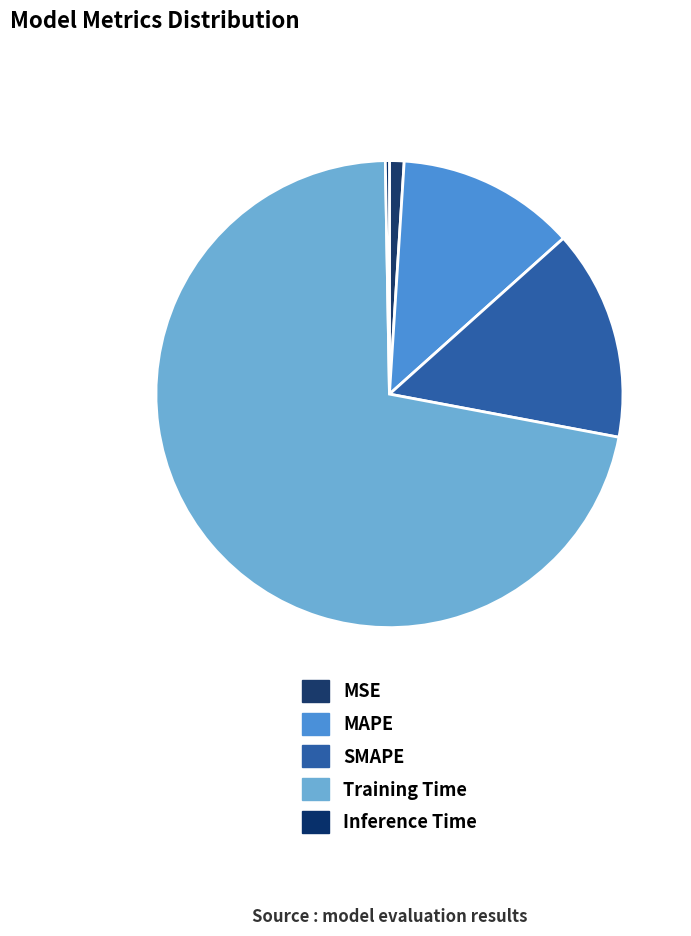

What percentage do Inference Time and MAPE together represent?

12.6%